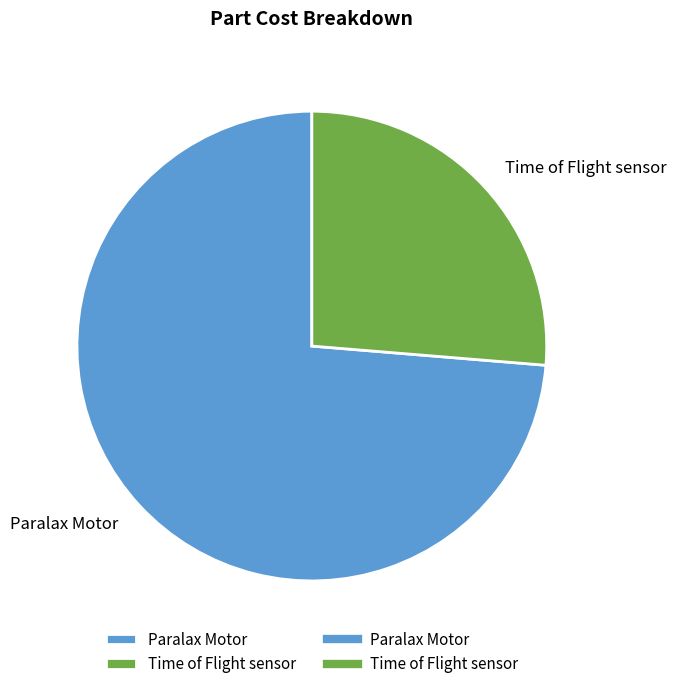

Does Paralax Motor account for over 50% of the chart?

Yes